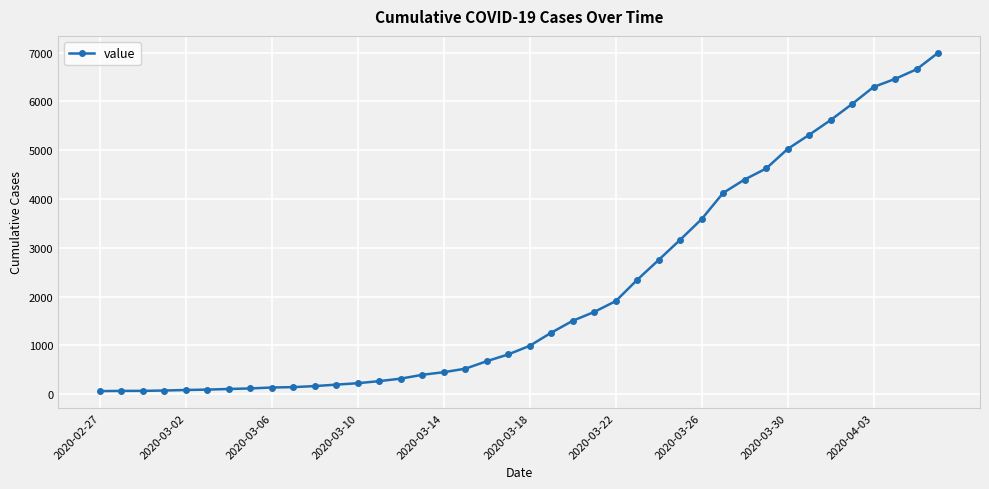

What is the sum of all values?

85677